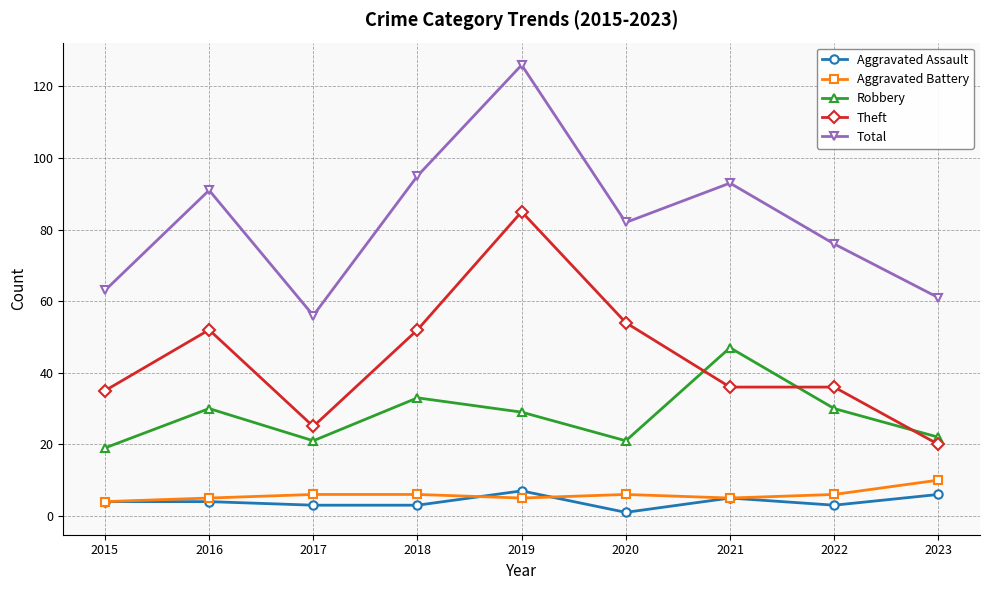

What is the maximum value for Theft?

85